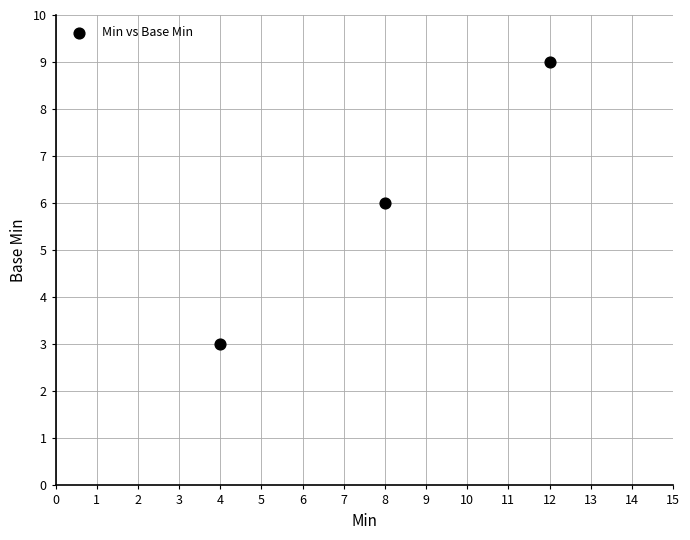

What is the range of Y values (max minus min)?

6